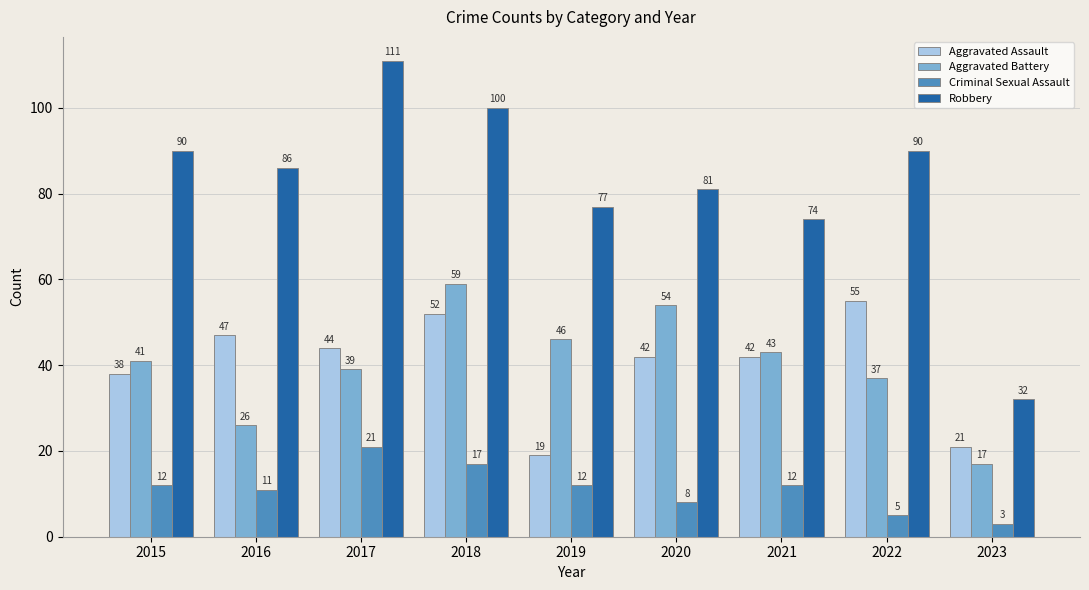

What value does the Aggravated Battery series have at 2016, to the nearest 5?

25